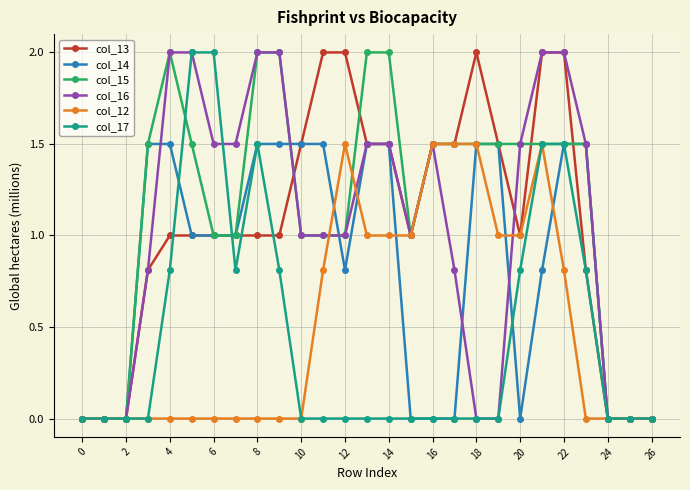

Which series has the largest total across all categories?

col_15